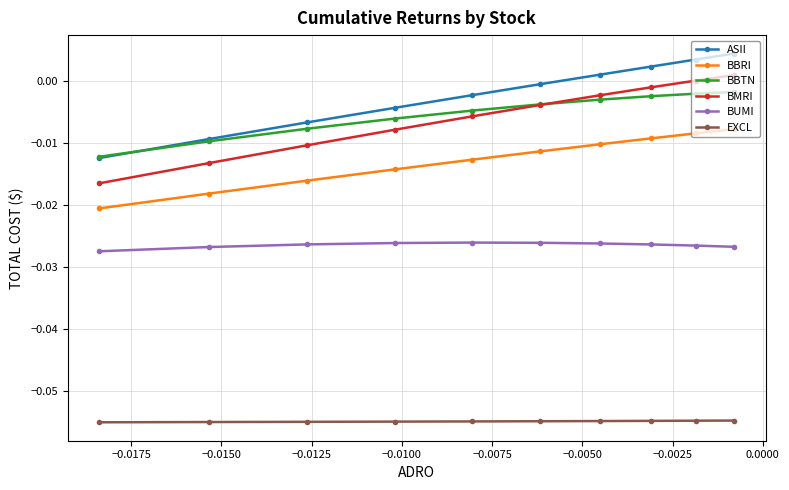

Rank the series by their maximum value, from lowest to highest.

EXCL, BUMI, BBRI, BBTN, BMRI, ASII